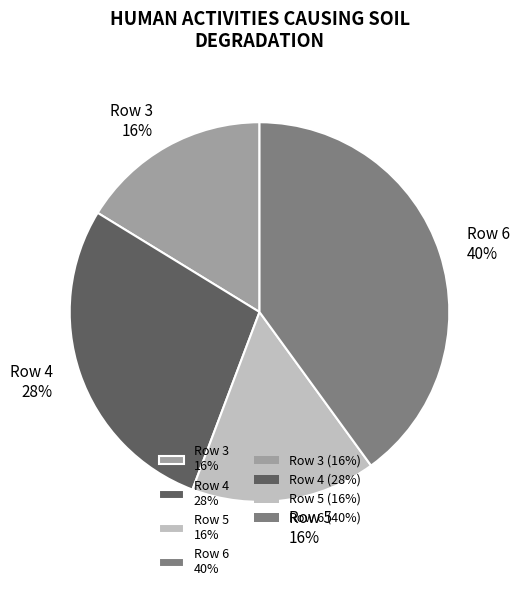

To the nearest percent, what is the difference between the Row 4 and Row 6 slice percentages?

12%